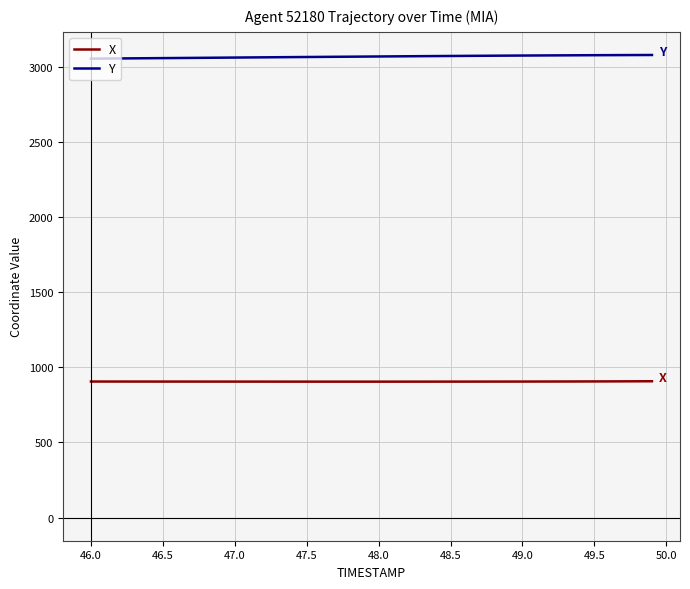

List the series in order of their overall mean, lowest first.

X, Y